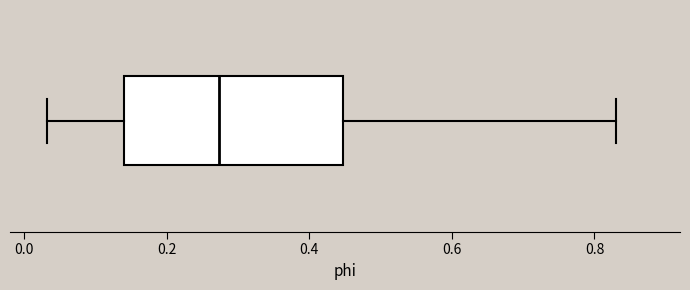

Read this box plot against the x-axis: the position of the median line, the range covered by the box, and the ends of both whiskers. The values are not printed on the chart, so give them approximately, as read against the axis.

median 0.28, box 0.14 to 0.44, whiskers 0.04 to 0.84